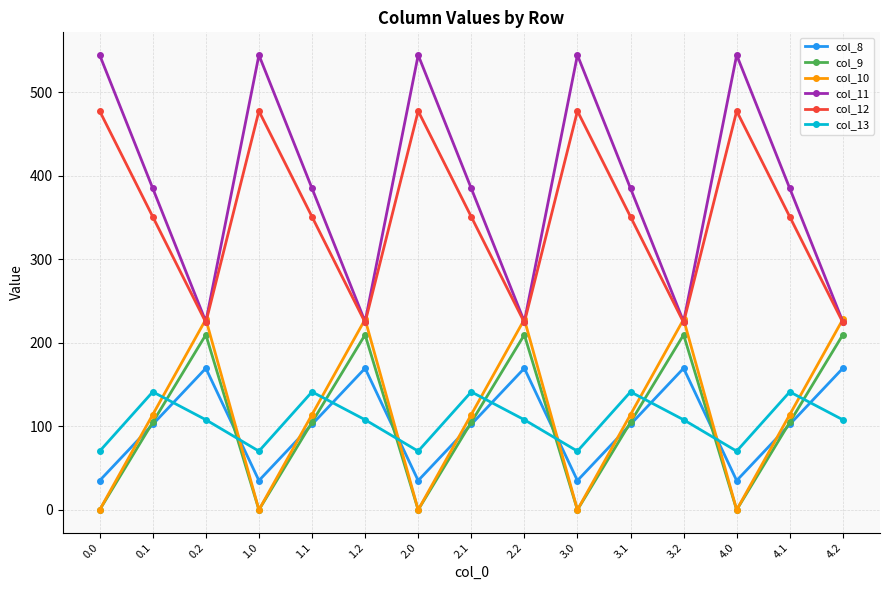

What is the label of the 15th point from the left?

4.2